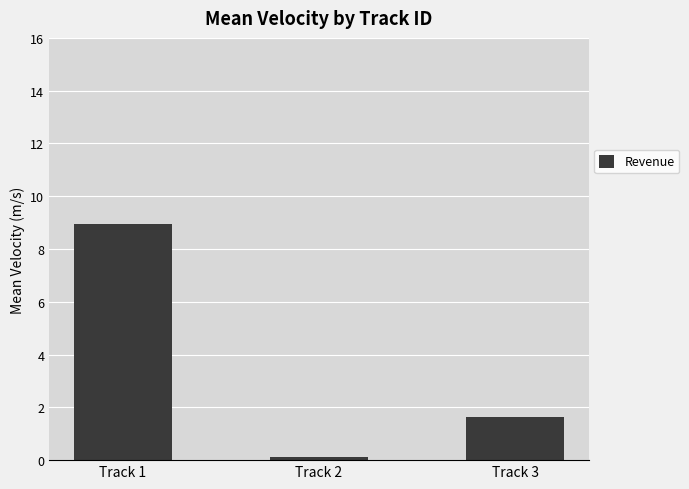

Count the number of data series in this chart.

1